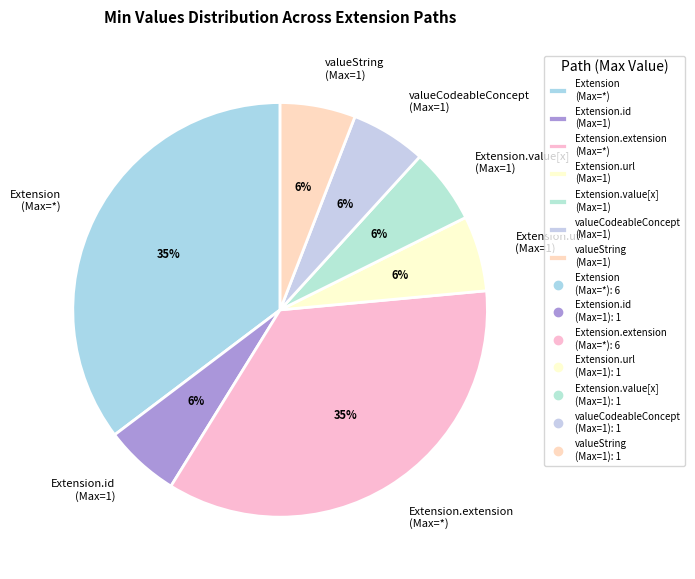

How many slices are in this pie chart?

7